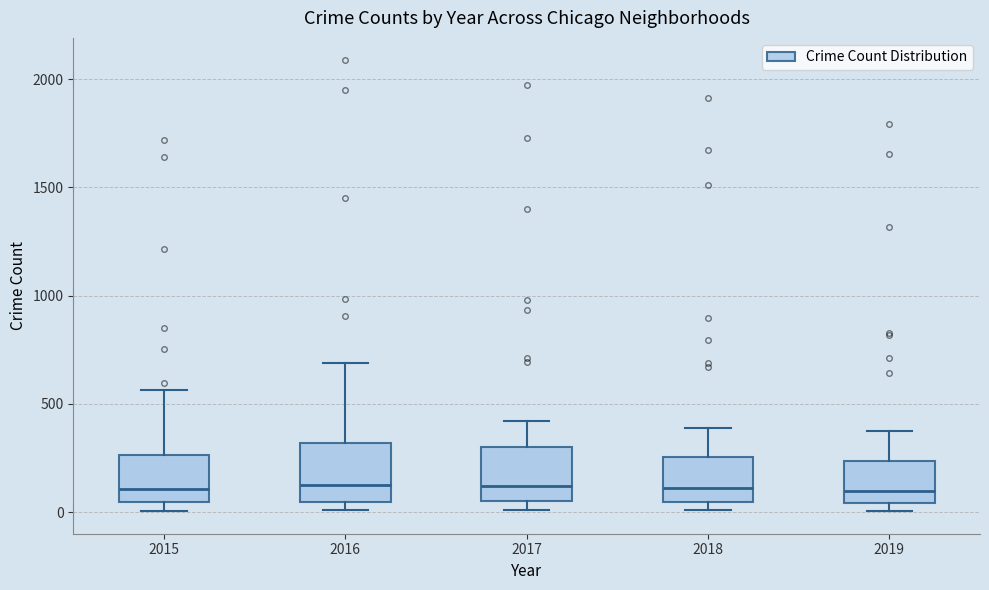

Where is the upper edge of the box at x = 2018 on the y-axis? The values are not printed on the chart, so give them approximately, as read against the axis.

250